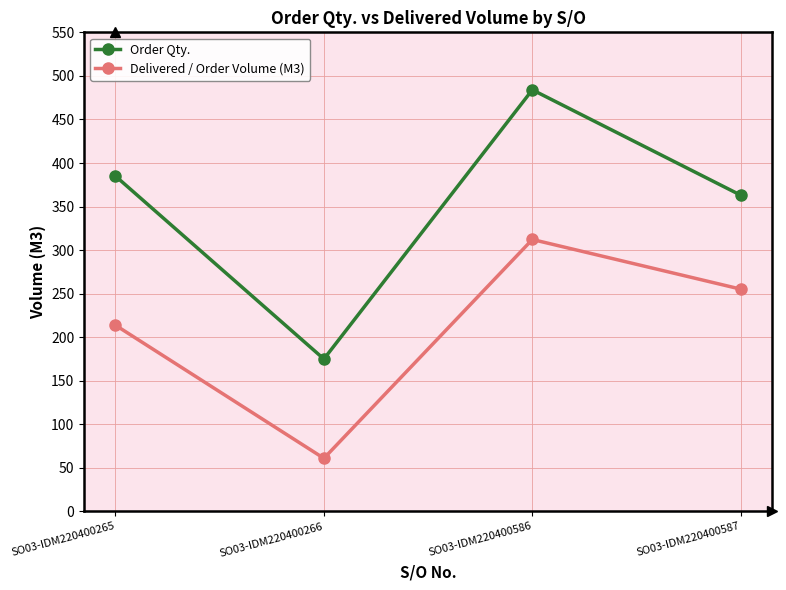

At which category does Delivered / Order Volume (M3) reach its first local valley?

SO03-IDM220400266